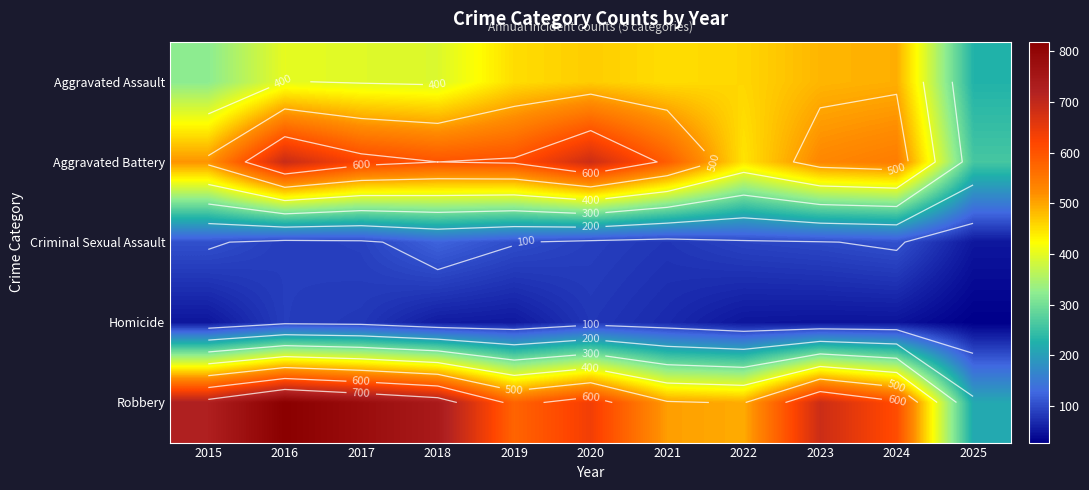

The value of Aggravated Battery at 2019 is 978. True or false?

False